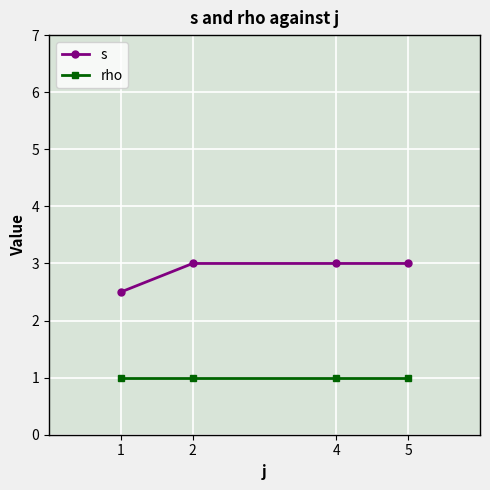

What is the difference between the highest and lowest values at 2?

2.0